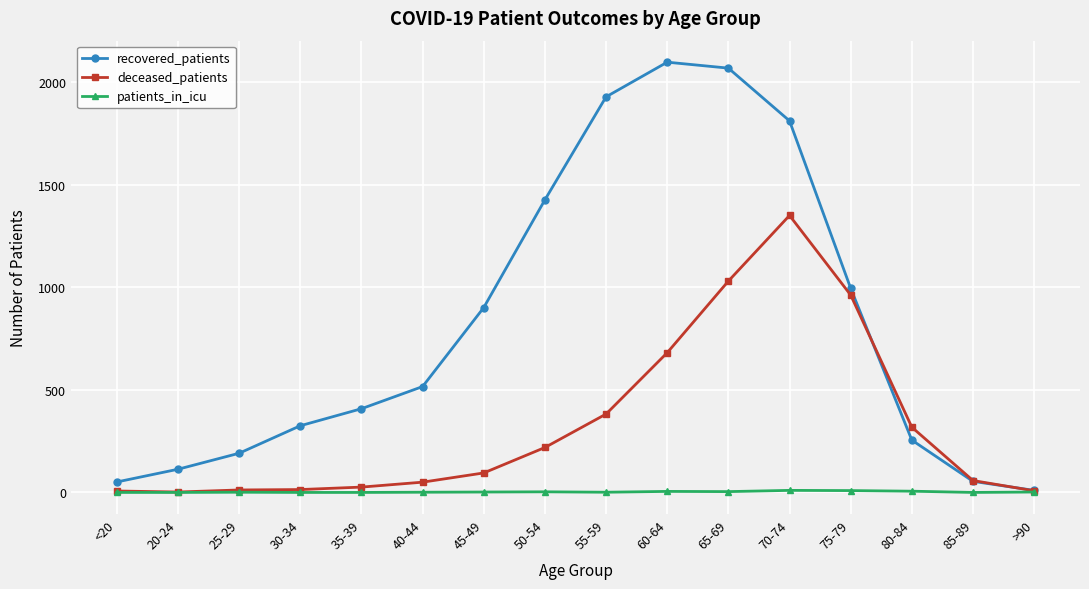

What is the difference between the second highest and second lowest values in the deceased_patients series?

1023